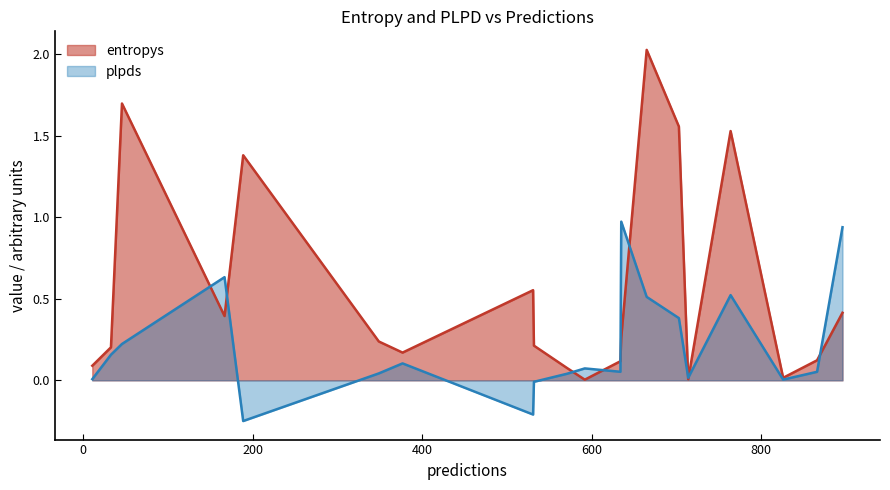

Between 349 and 571, which series saw the biggest shift?

entropys